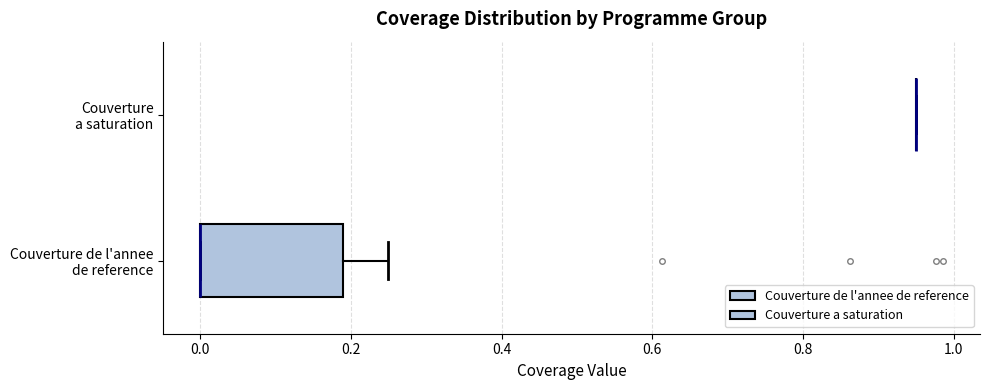

Comparing the boxes themselves (not the whiskers), which one is the widest?

Couverture de l'annee de reference